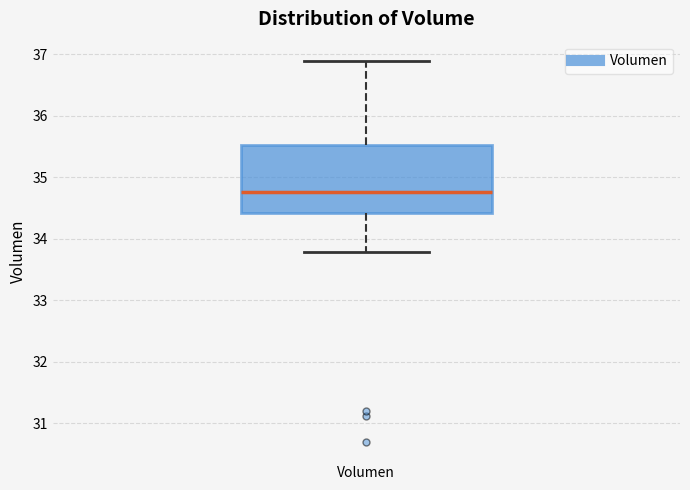

Where does the median line of the box for Volumen sit on the y-axis? The values are not printed on the chart, so give them approximately, as read against the axis.

34.8